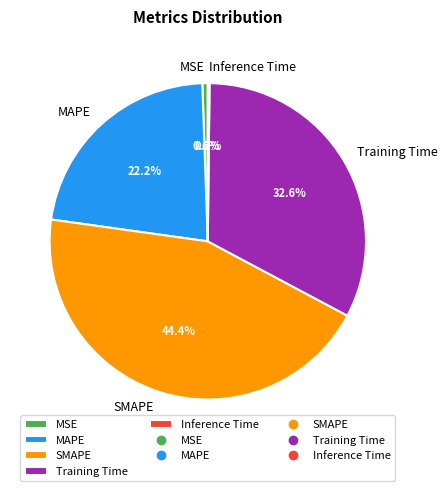

Between SMAPE and Training Time, which is larger?

SMAPE